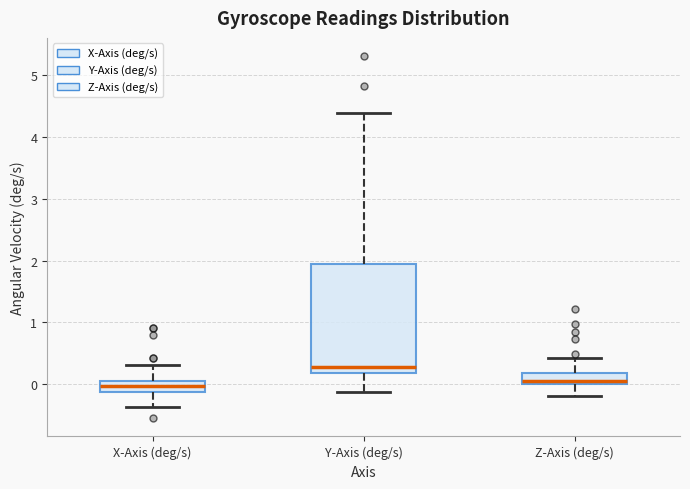

Where does the lower whisker of the box for X-Axis (deg/s) end on the y-axis? The values are not printed on the chart, so give them approximately, as read against the axis.

-0.4